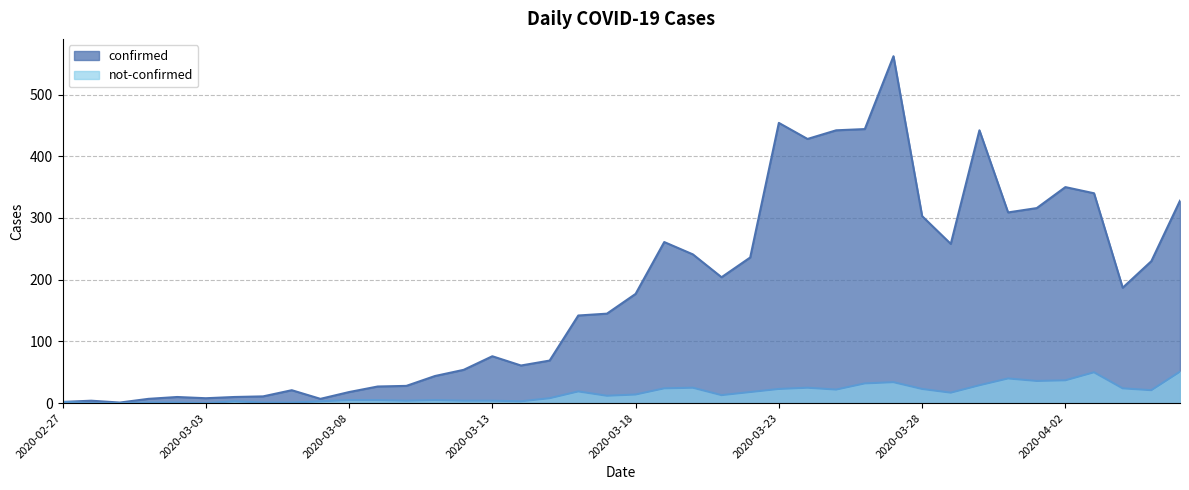

Where is not-confirmed nearest to the value 25?

2020-03-20